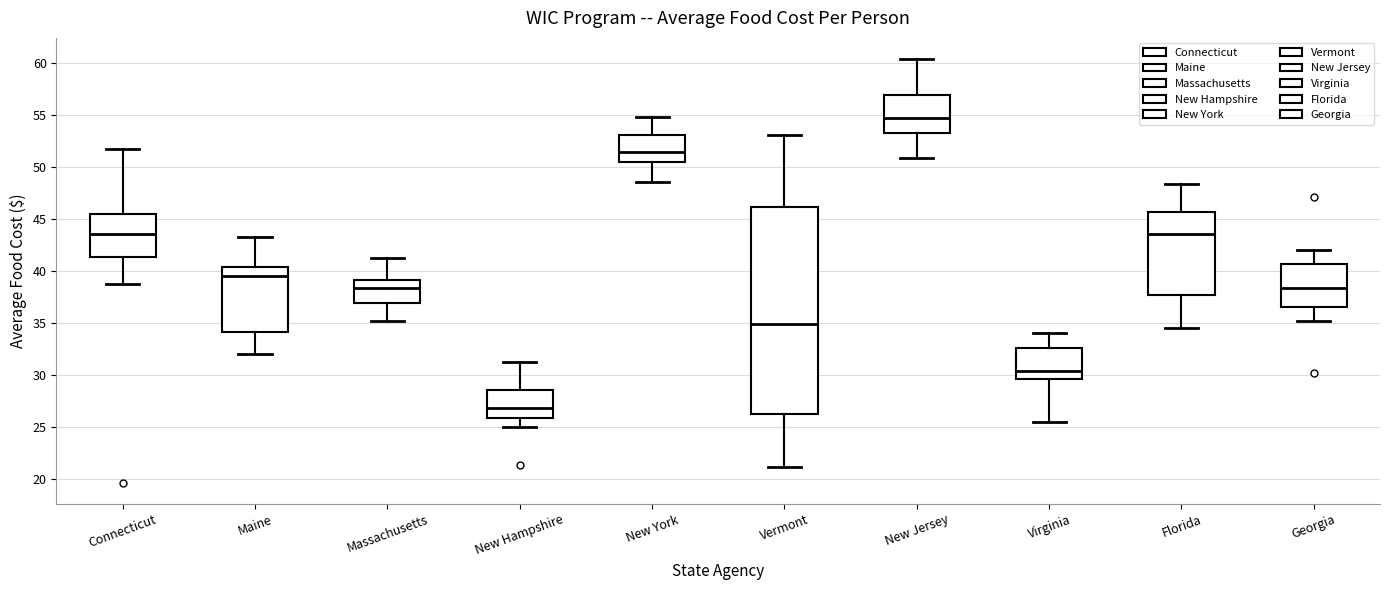

Reading left to right, read every box against the y-axis: the position of its median line, the range the box covers, and the ends of its whiskers. The values are not printed on the chart, so give them approximately, as read against the axis.

Connecticut: median 43.5, box 41.5 to 45.5, whiskers 39.0 to 51.5
Maine: median 39.5, box 34.0 to 40.5, whiskers 32.0 to 43.5
Massachusetts: median 38.5, box 37.0 to 39.0, whiskers 35.0 to 41.0
New Hampshire: median 27.0, box 26.0 to 28.5, whiskers 25.0 to 31.5
New York: median 51.5, box 50.5 to 53.0, whiskers 48.5 to 55.0
Vermont: median 35.0, box 26.5 to 46.0, whiskers 21.0 to 53.0
New Jersey: median 54.5, box 53.5 to 57.0, whiskers 51.0 to 60.5
Virginia: median 30.5, box 29.5 to 32.5, whiskers 25.5 to 34.0
Florida: median 43.5, box 37.5 to 45.5, whiskers 34.5 to 48.5
Georgia: median 38.5, box 36.5 to 40.5, whiskers 35.0 to 42.0